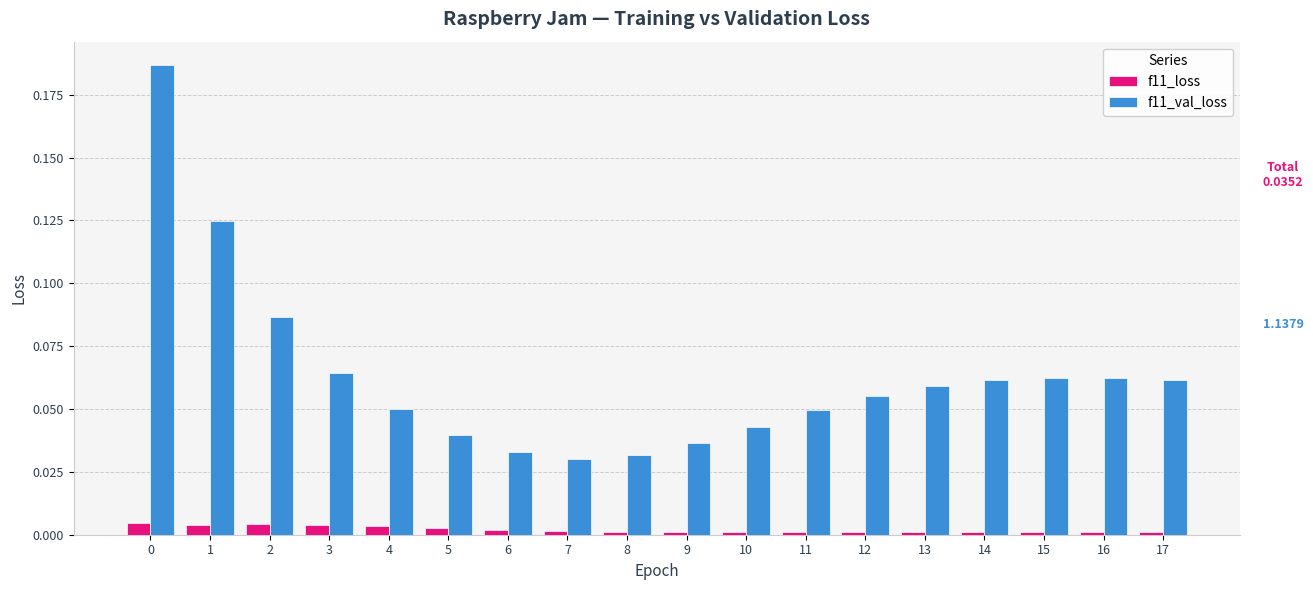

Is it true that f11_val_loss equals 0.2 at 1?

False